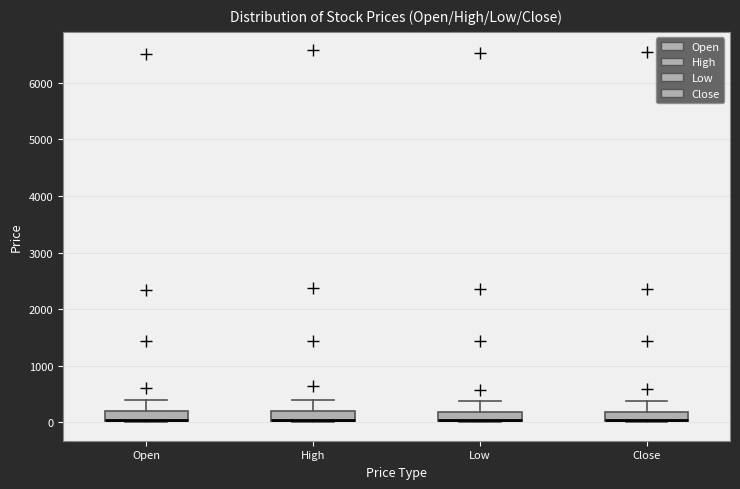

Where is the lower edge of the box for Open on the y-axis? The values are not printed on the chart, so give them approximately, as read against the axis.

0